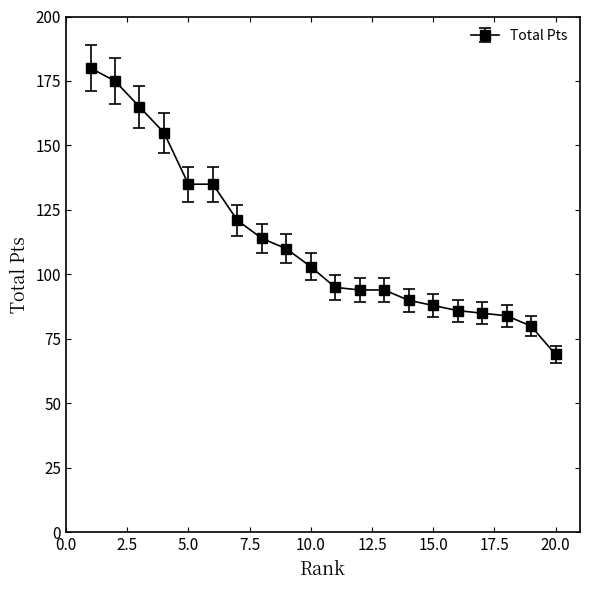

Is this an area chart (filled region under the line)?

No